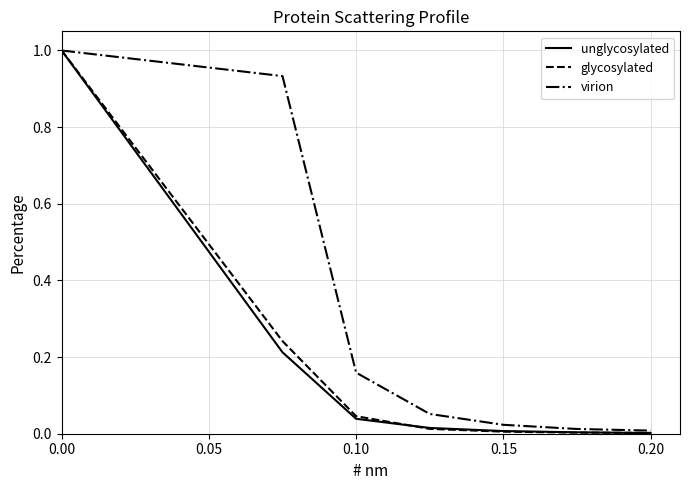

What is the highest value of the unglycosylated series?

1.0